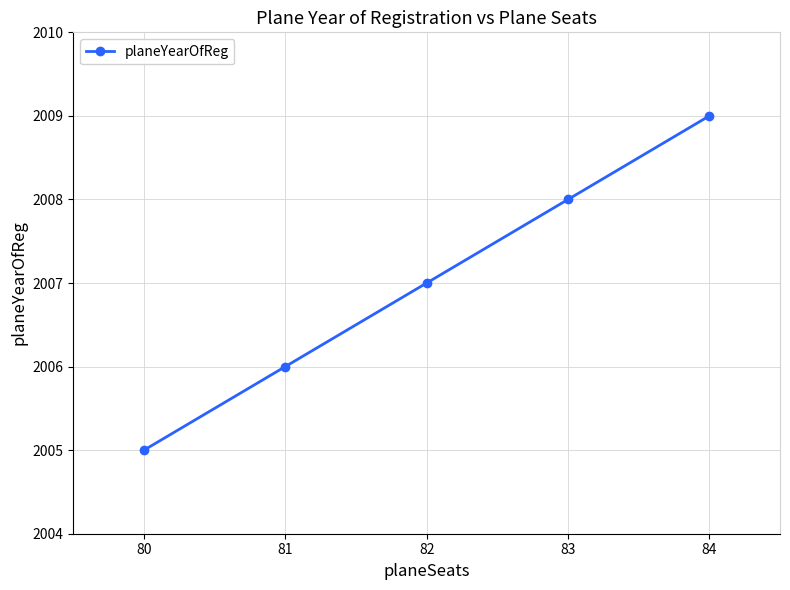

Where is the data nearest to the value 2007?

82